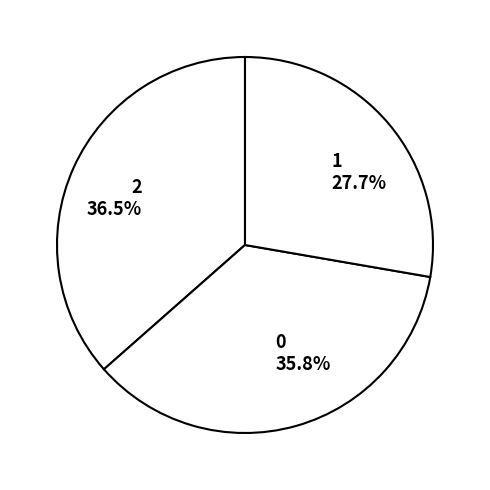

Is there a majority slice in this chart?

No